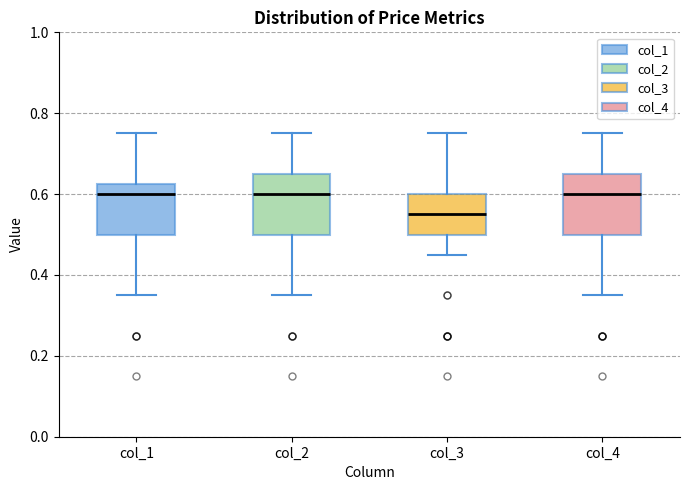

Reading left to right, read every box against the y-axis: the position of its median line, the range the box covers, and the ends of its whiskers. The values are not printed on the chart, so give them approximately, as read against the axis.

col_1: median 0.60, box 0.50 to 0.62, whiskers 0.36 to 0.76
col_2: median 0.60, box 0.50 to 0.66, whiskers 0.36 to 0.76
col_3: median 0.56, box 0.50 to 0.60, whiskers 0.46 to 0.76
col_4: median 0.60, box 0.50 to 0.66, whiskers 0.36 to 0.76